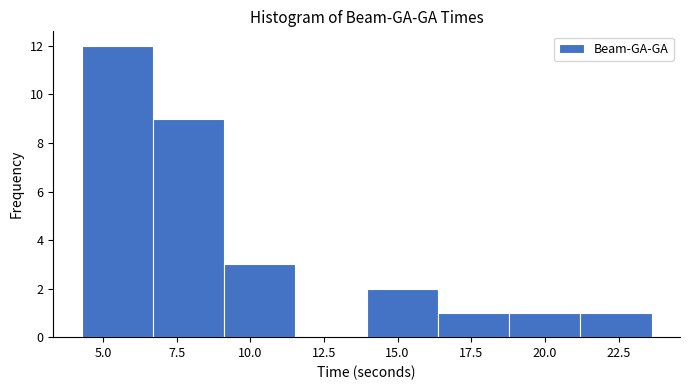

What is the height of the bar covering 9.0 to 11.5 on the x-axis? Neither the bar edges nor the heights are printed on the chart, so give them approximately, as read against the axes.

3